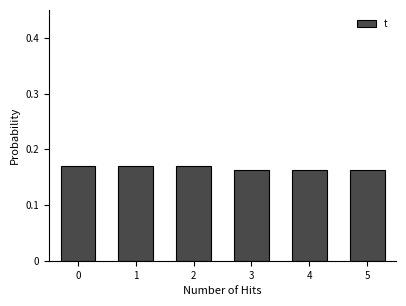

What is the sum of all values?

1.0